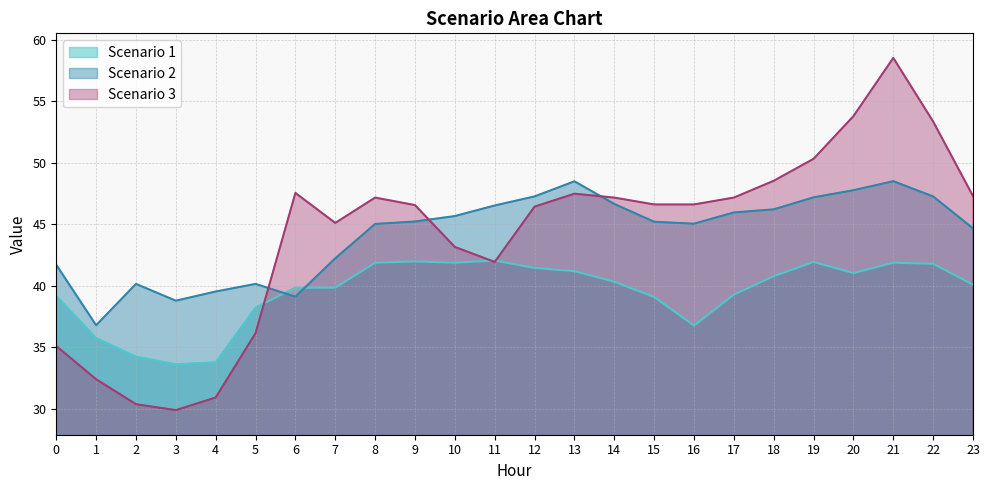

What is the value of the Scenario 2 point at the 3rd from the left?

40.2